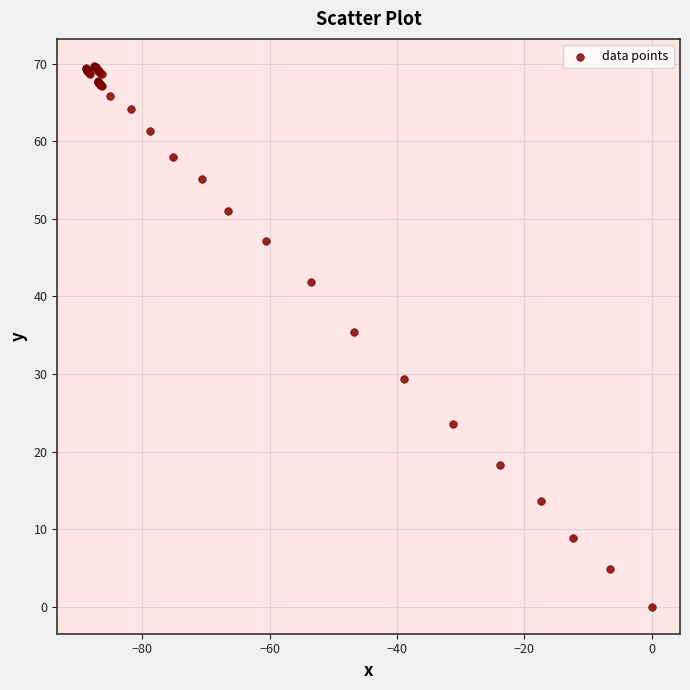

What Y value in the scatter plot is closest to 34?

35.4